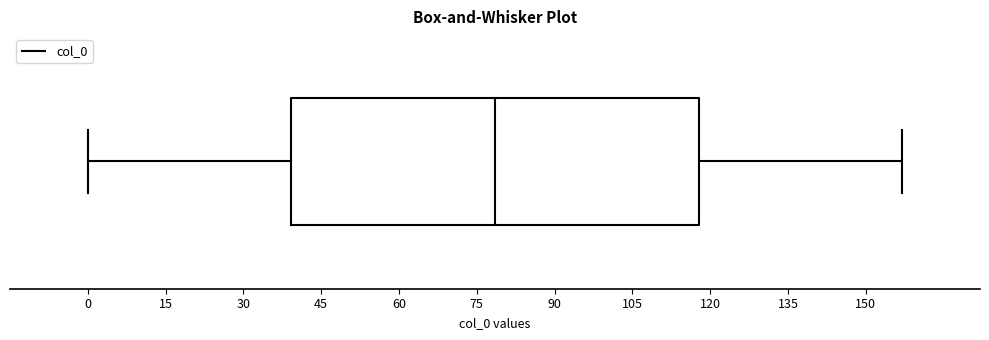

Where does the left whisker of the box end on the x-axis? The values are not printed on the chart, so give them approximately, as read against the axis.

0